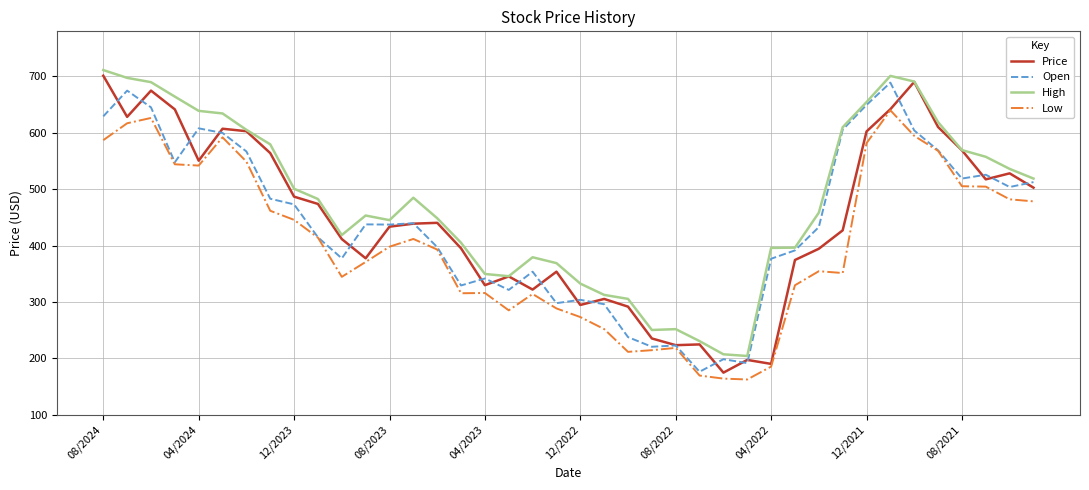

True or false: High and Low intersect in this chart.

False